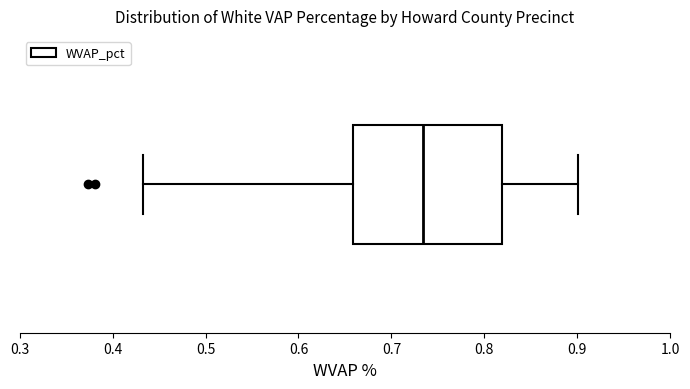

Where does the median line of the box sit on the x-axis? The values are not printed on the chart, so give them approximately, as read against the axis.

0.73